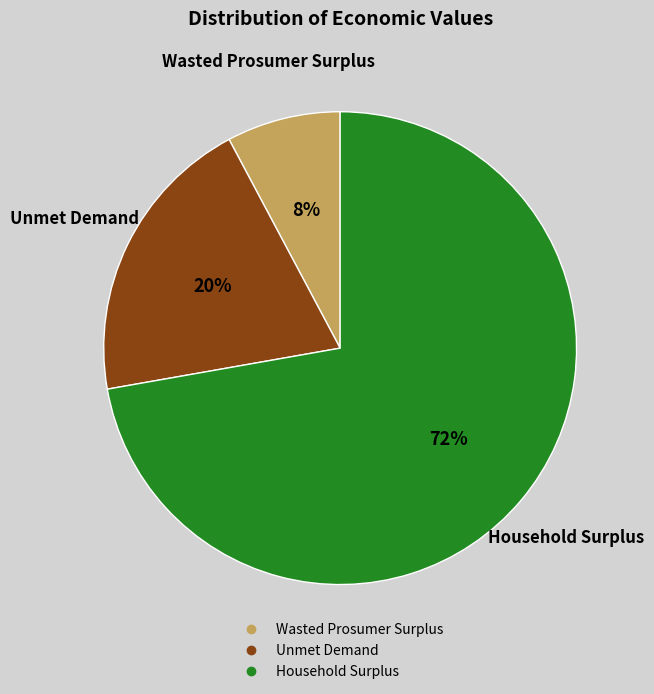

What is the largest slice in the pie chart?

Household Surplus